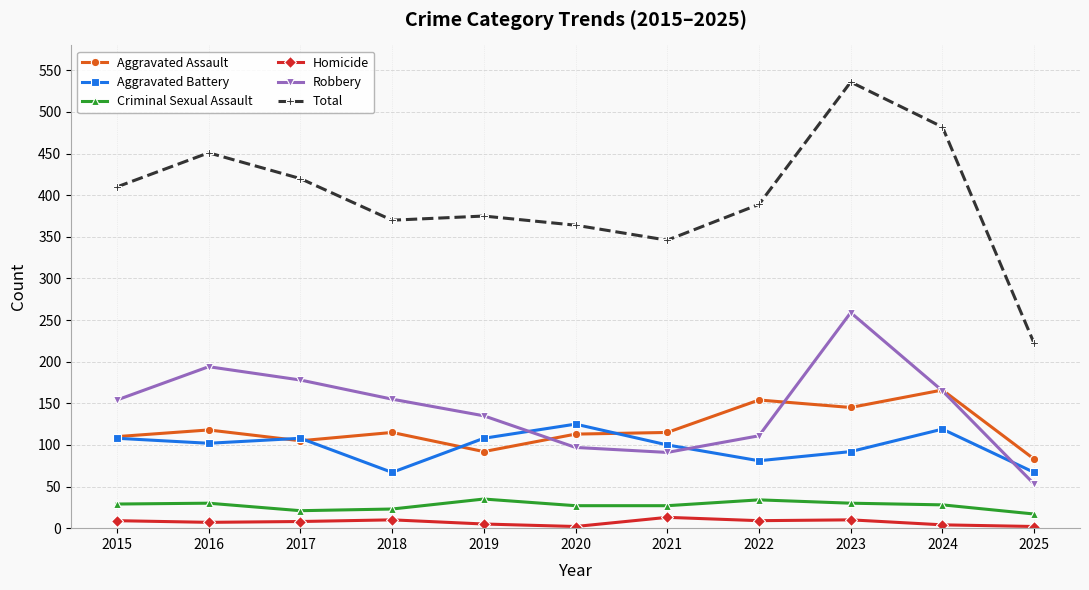

At which label does Aggravated Assault first exceed 115?

2016